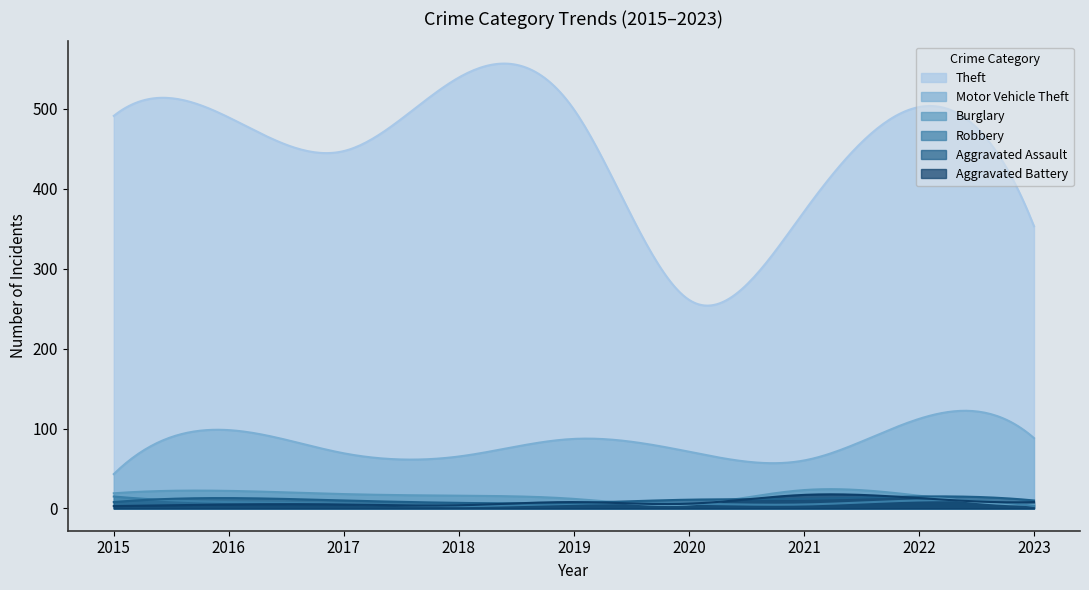

Reading left to right, list all the values displayed in this chart.

Theft: 2015=491	2016=489	2017=447	2018=539	2019=499	2020=261	2021=371	2022=502	2023=353
Motor Vehicle Theft: 2015=43	2016=98	2017=69	2018=65	2019=87	2020=71	2021=60	2022=112	2023=88
Burglary: 2015=19	2016=22	2017=18	2018=16	2019=12	2020=5	2021=23	2022=16	2023=5
Robbery: 2015=15	2016=8	2017=6	2018=3	2019=6	2020=6	2021=5	2022=10	2023=3
Aggravated Assault: 2015=8	2016=13	2017=10	2018=7	2019=7	2020=11	2021=12	2022=15	2023=10
Aggravated Battery: 2015=3	2016=5	2017=5	2018=4	2019=8	2020=6	2021=17	2022=13	2023=8